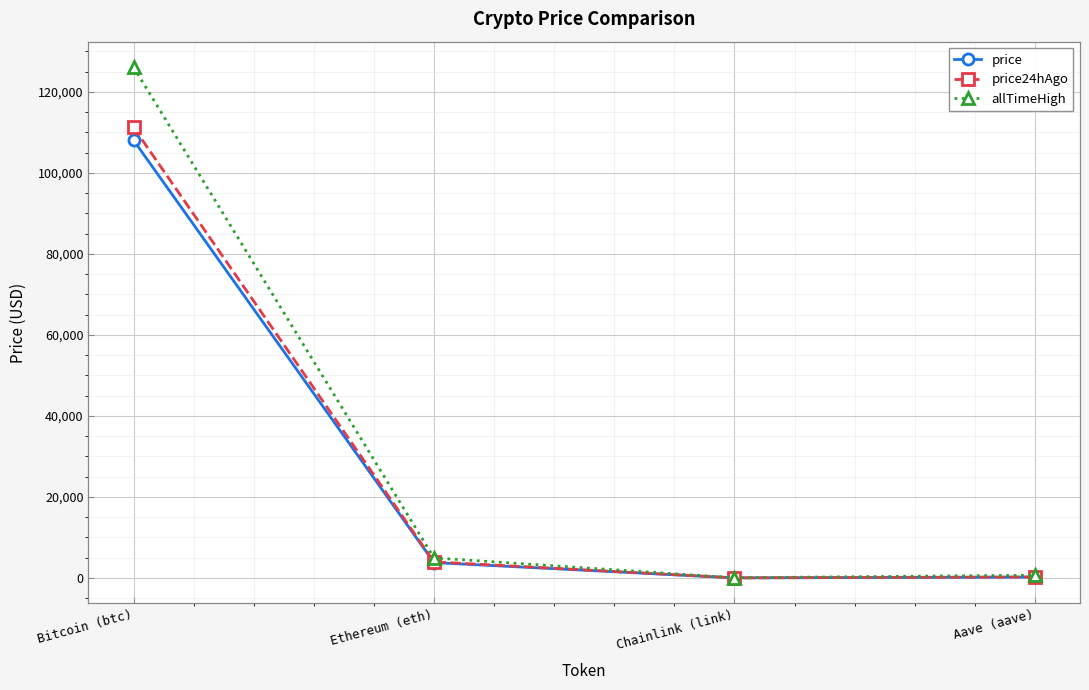

What is the maximum value for allTimeHigh?

126080.0